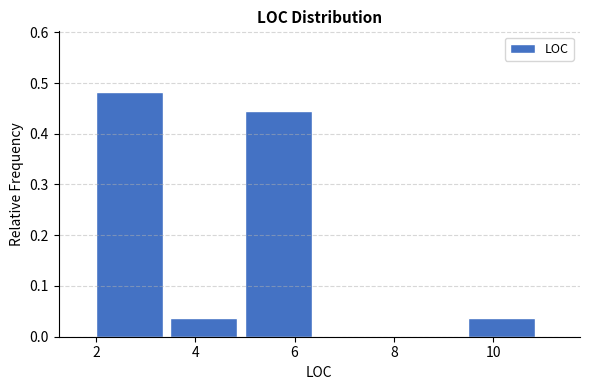

Reading left to right, transcribe this chart: for each bar, give the range it covers on the x-axis and its height. Neither the bar edges nor the heights are printed on the chart, so give them approximately, as read against the axes.

2.0 to 3.5: 0.48
3.5 to 5.0: 0.04
5.0 to 6.5: 0.44
6.5 to 8.0: 0
8.0 to 9.5: 0
9.5 to 11.0: 0.04